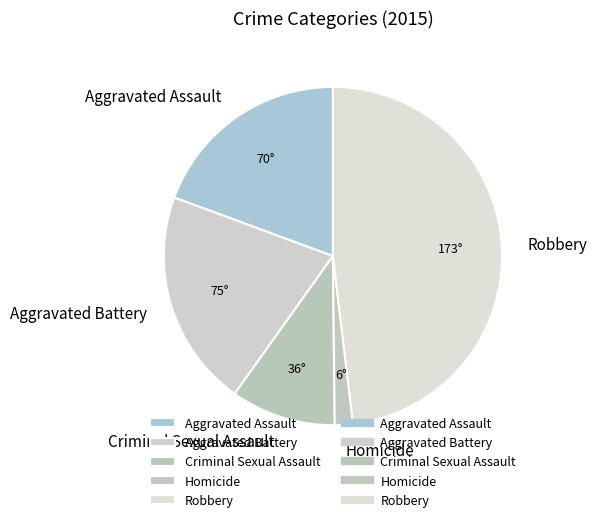

Is it true that Aggravated Assault is 12% of the pie?

False